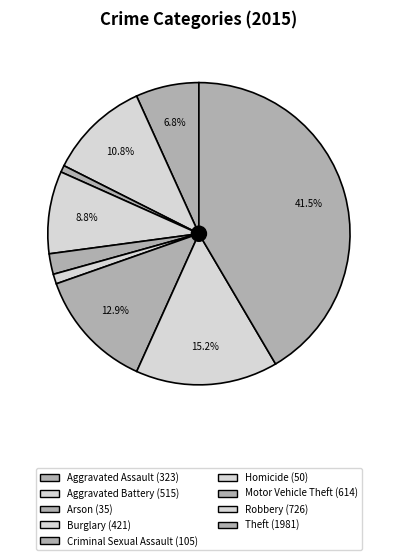

What is the largest slice in the pie chart?

Theft